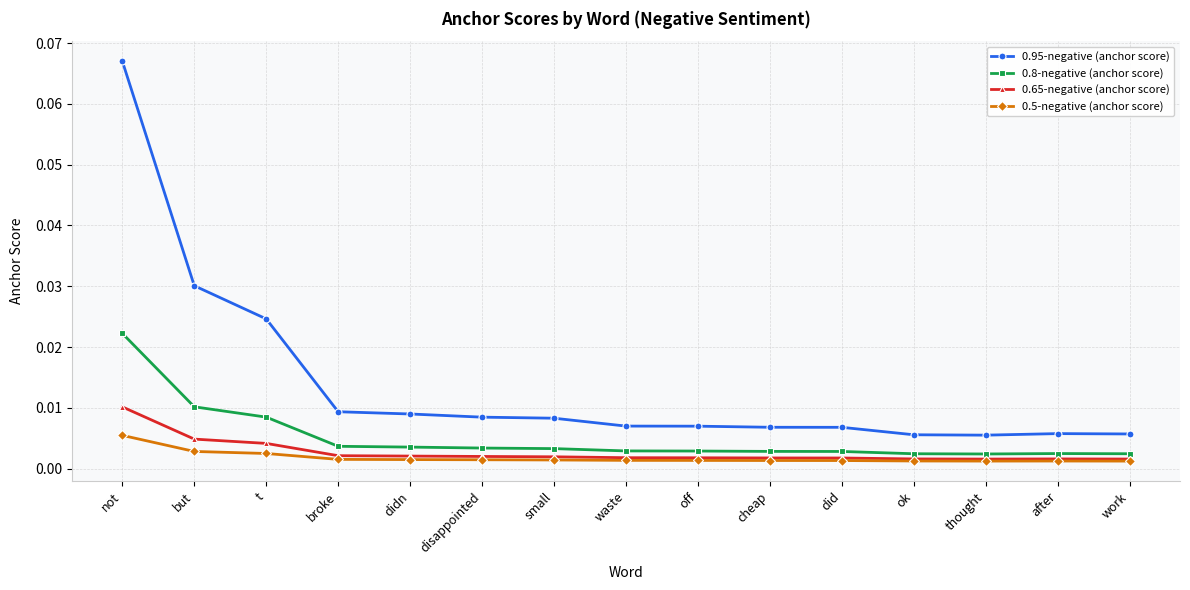

What are all the series names shown in the legend?

0.95-negative (anchor score), 0.8-negative (anchor score), 0.65-negative (anchor score), 0.5-negative (anchor score)